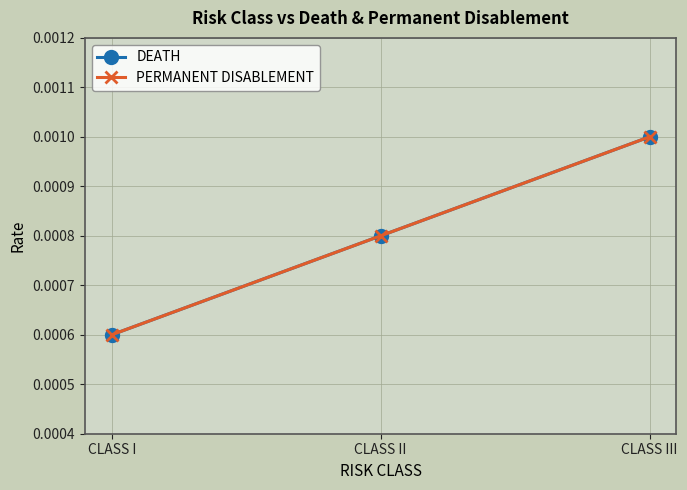

True or false: PERMANENT DISABLEMENT has a value of 0.0 at CLASS I.

True